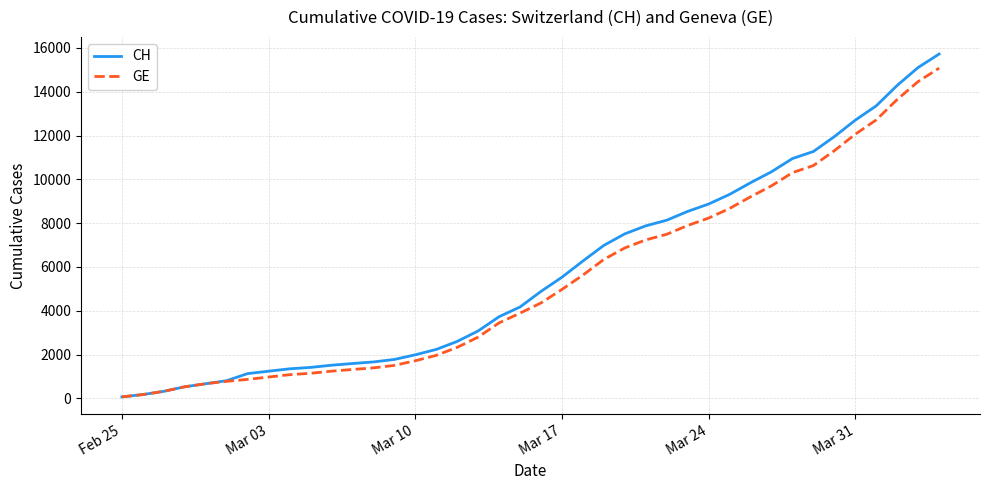

What is the maximum value shown in the chart?

15719